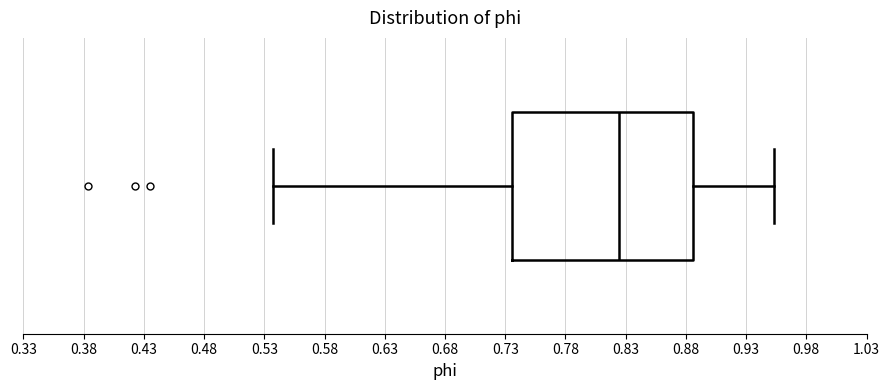

Transcribe this box plot: give where the median line is, the range the box spans, and where the two whiskers end, as read against the x-axis. The values are not printed on the chart, so give them approximately, as read against the axis.

median 0.825, box 0.735 to 0.885, whiskers 0.540 to 0.955